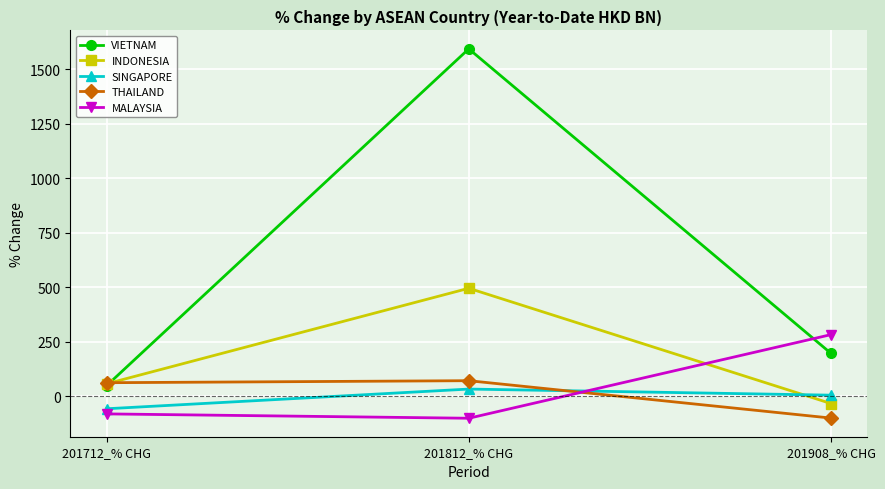

What is the difference between the SINGAPORE values at 201712_% CHG and 201812_% CHG?

90.3